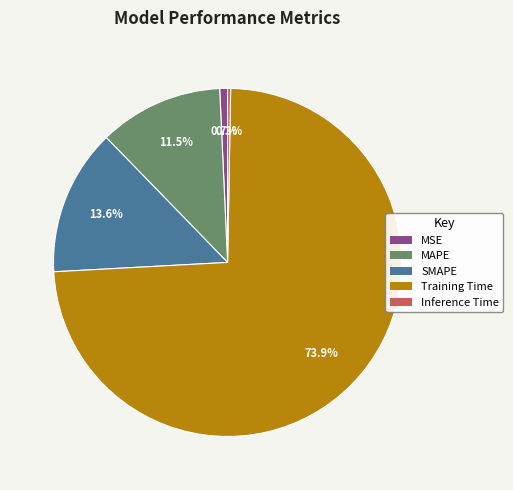

To the nearest percent, what is the difference between the MSE and SMAPE slice percentages?

13%